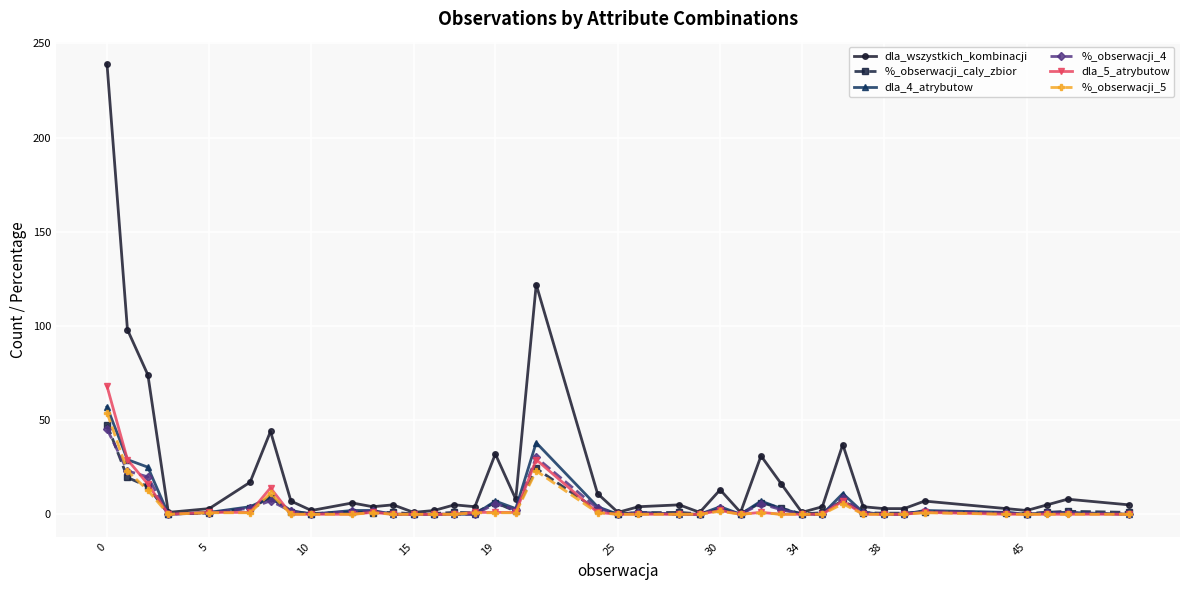

List the series in order of their peak value, lowest first.

%_obserwacji_4, %_obserwacji_caly_zbior, %_obserwacji_5, dla_4_atrybutow, dla_5_atrybutow, dla_wszystkich_kombinacji